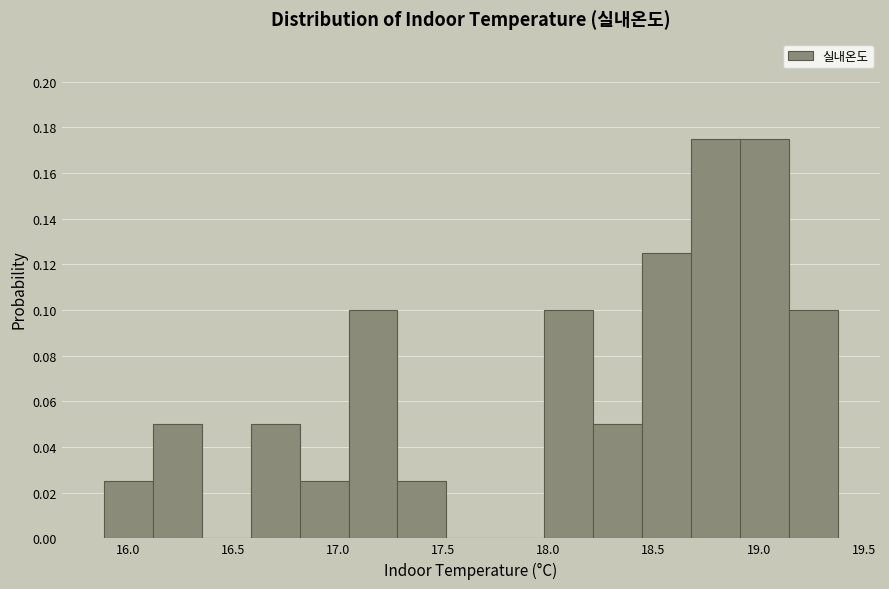

Reading left to right, transcribe this chart: for each bar, give the range it covers on the x-axis and its height. Neither the bar edges nor the heights are printed on the chart, so give them approximately, as read against the axes.

15.90 to 16.10: 0.026
16.10 to 16.35: 0.050
16.35 to 16.60: 0
16.60 to 16.80: 0.050
16.80 to 17.05: 0.026
17.05 to 17.30: 0.100
17.30 to 17.50: 0.026
17.50 to 17.75: 0
17.75 to 18.00: 0
18.00 to 18.20: 0.100
18.20 to 18.45: 0.050
18.45 to 18.70: 0.126
18.70 to 18.90: 0.176
18.90 to 19.15: 0.176
19.15 to 19.40: 0.100